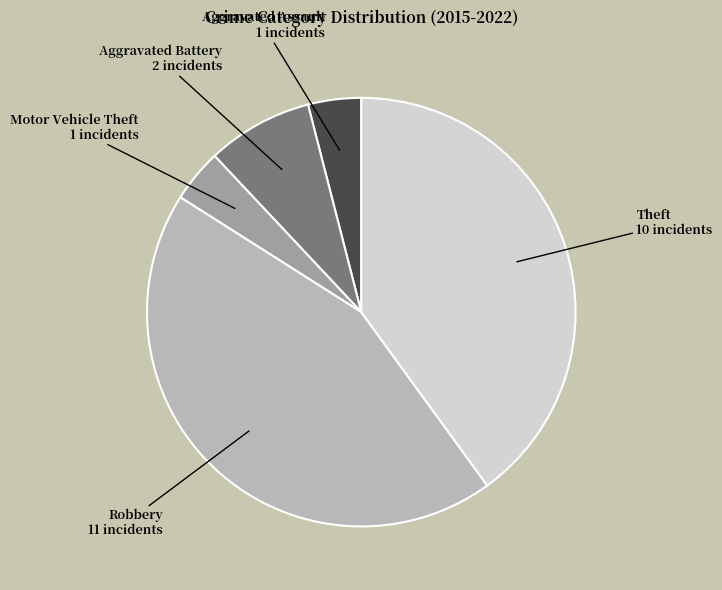

Does any single category account for the majority?

No